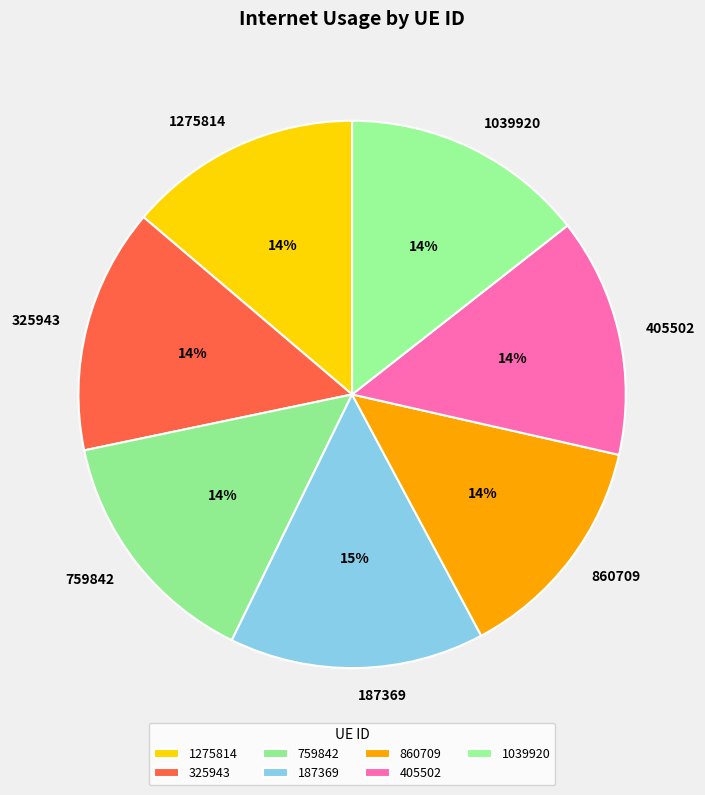

Combined, do 860709 and 1039920 account for over 50%?

No